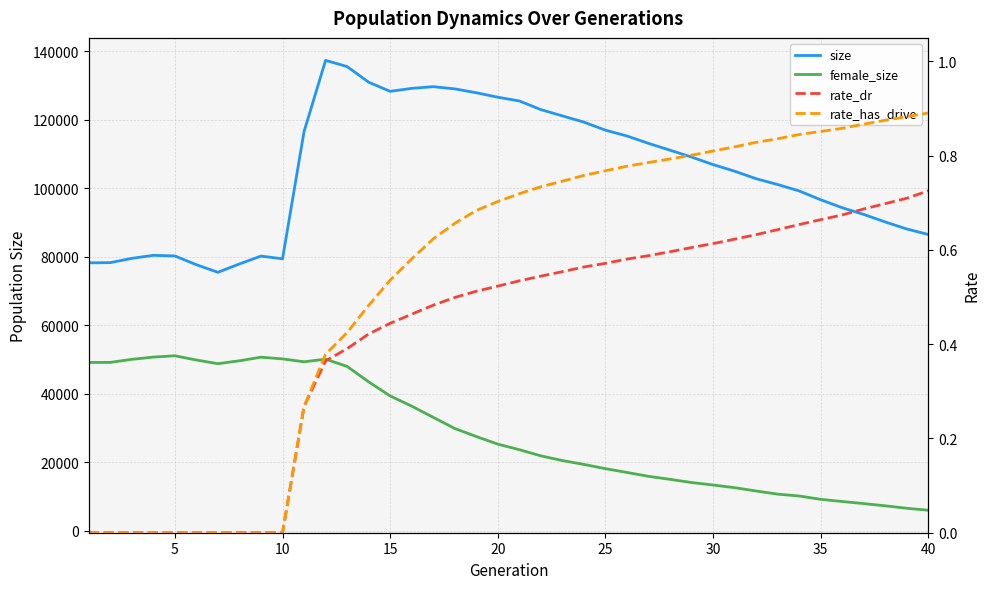

What is the value of the rate_has_drive point at the 17th from the left?

0.6